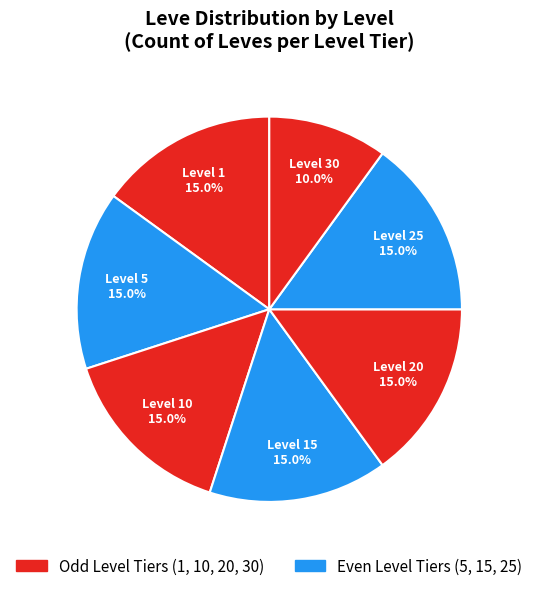

Does Level 20 represent more than half of the total?

No